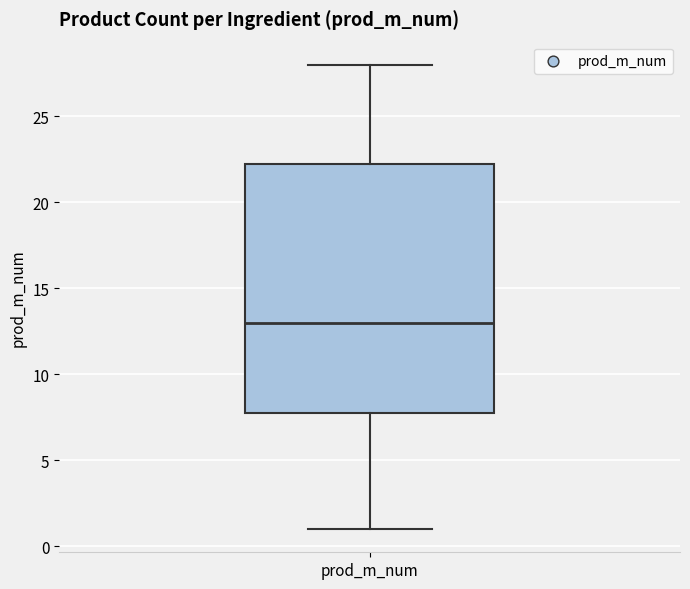

Transcribe this box plot: give where the median line is, the range the box spans, and where the two whiskers end, as read against the y-axis. The values are not printed on the chart, so give them approximately, as read against the axis.

median 13.0, box 8.0 to 22.5, whiskers 1.0 to 28.0